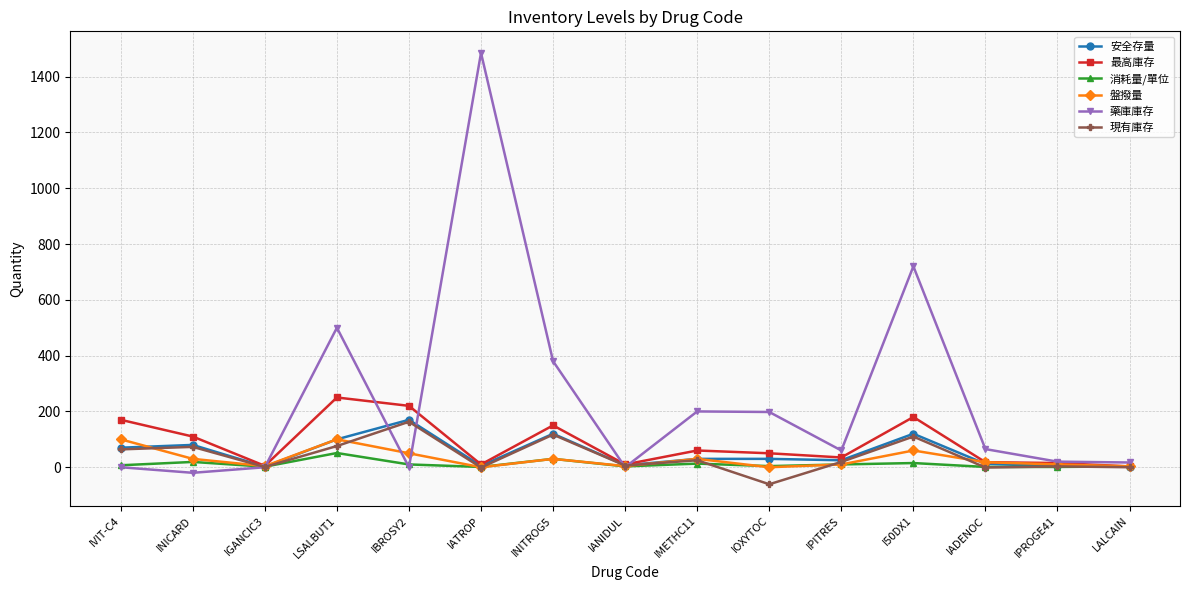

What is the label of the 4th point from the right?

I50DX1